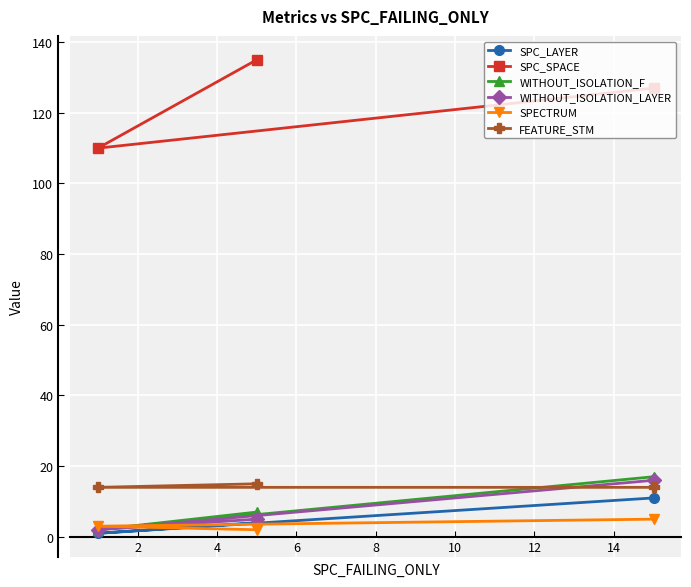

What is the smallest value displayed?

1